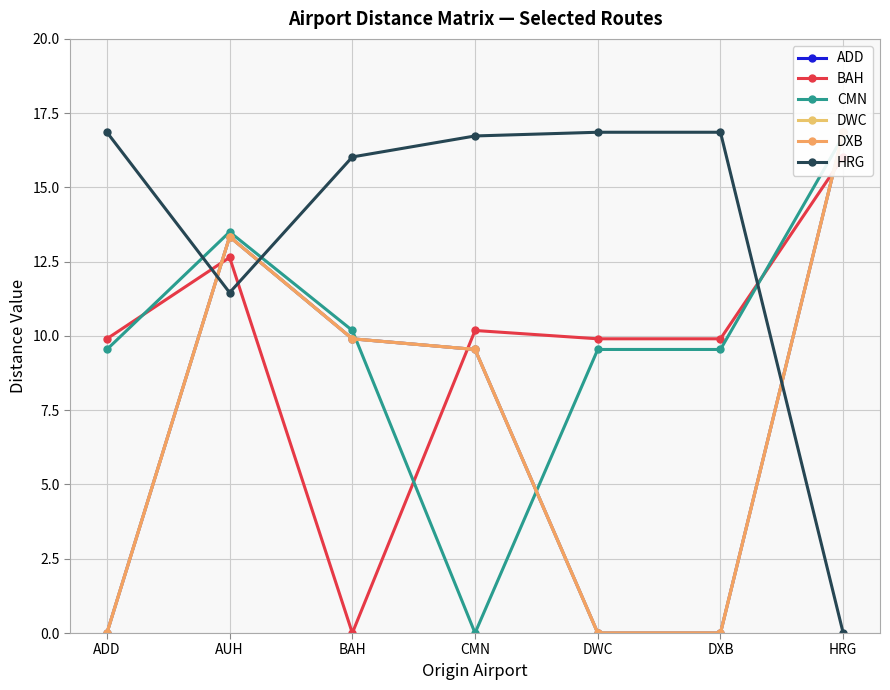

What is the average value of the DXB series?

7.1